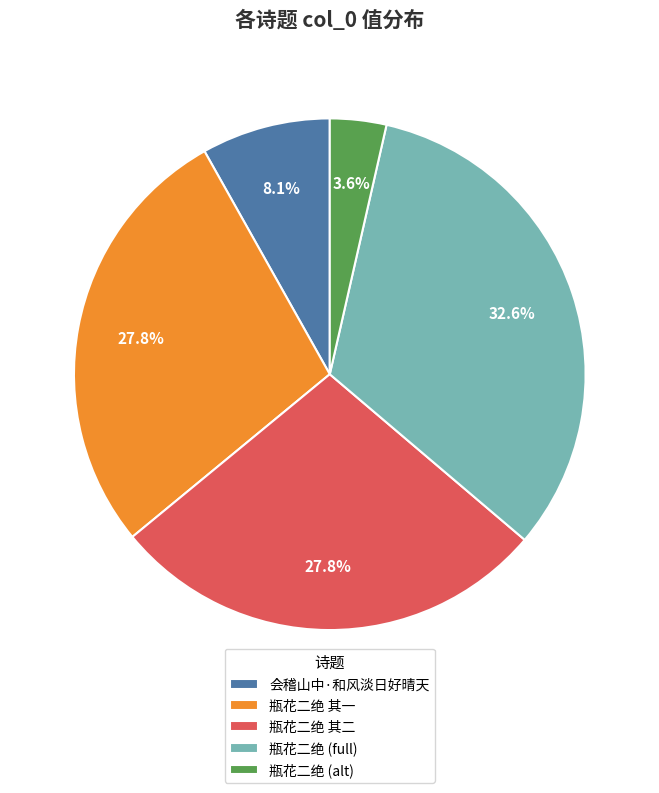

True or false: 会稽山中·和风淡日好晴天 accounts for 16% of the total.

False